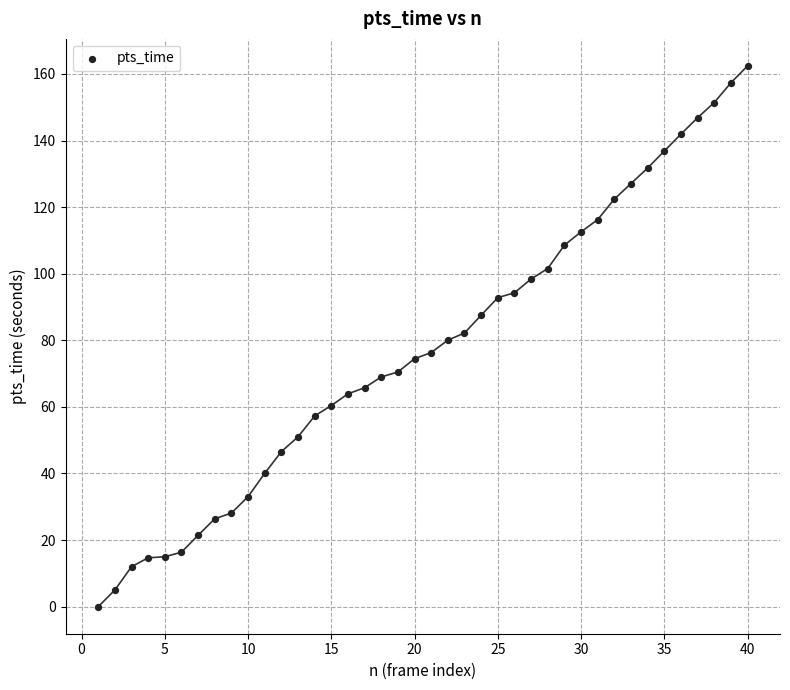

What is the range of X values (max minus min)?

39.0